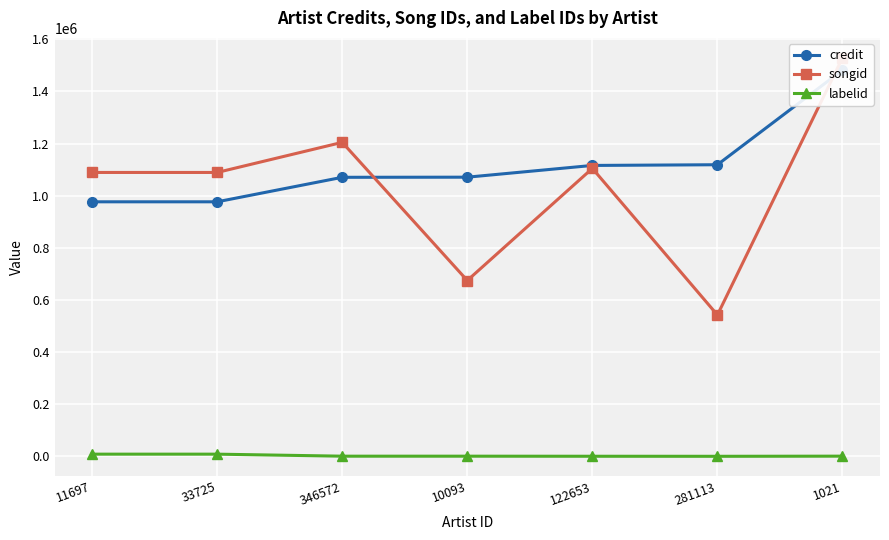

The value of labelid at 11697 is 8403. True or false?

True